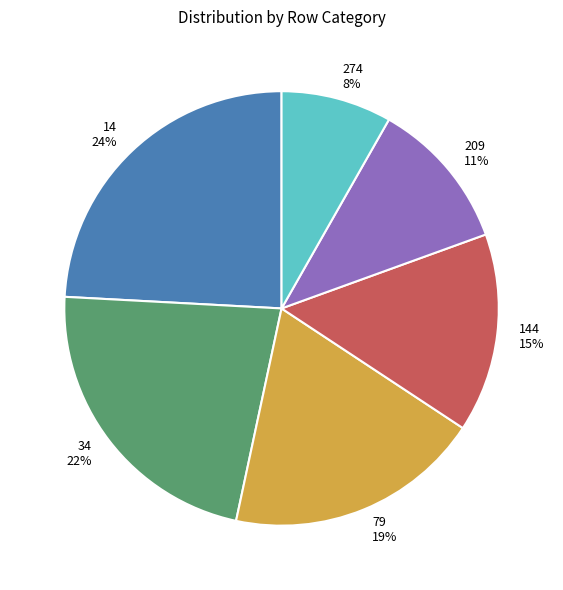

Which category has the biggest portion of the pie?

14